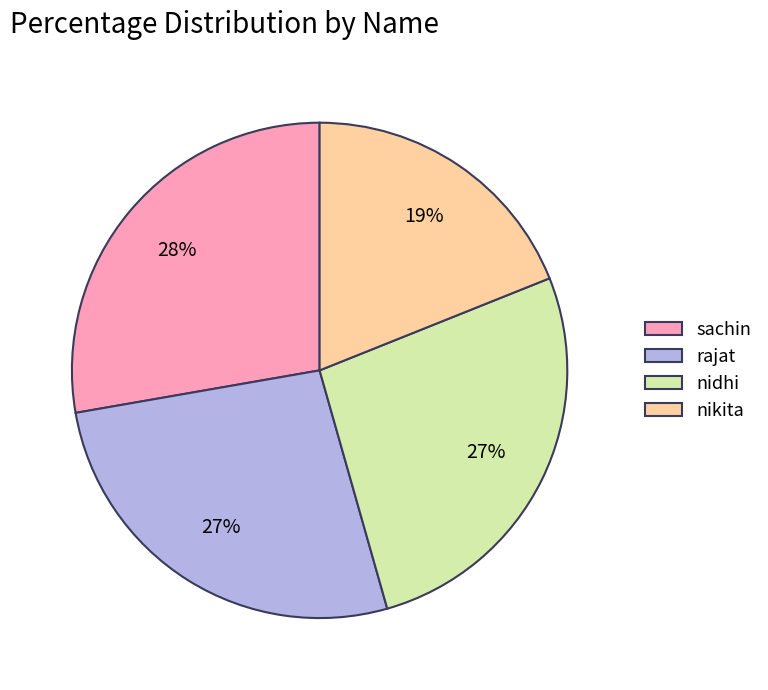

To the nearest percent, what is the average slice percentage?

25%